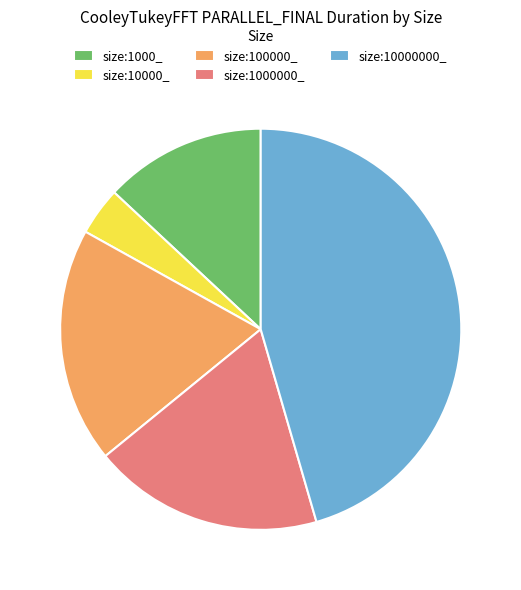

What is the largest slice in the pie chart?

size:10000000_